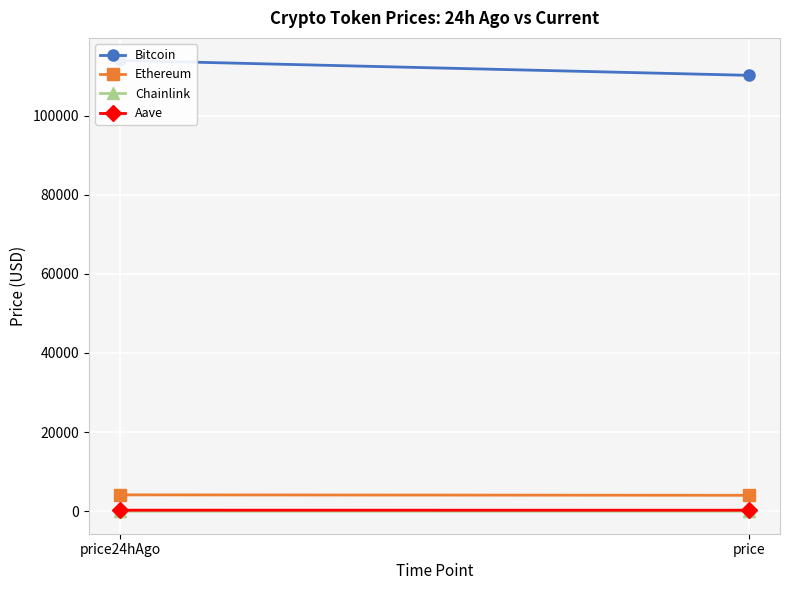

Which category has the lowest value across all series?

price